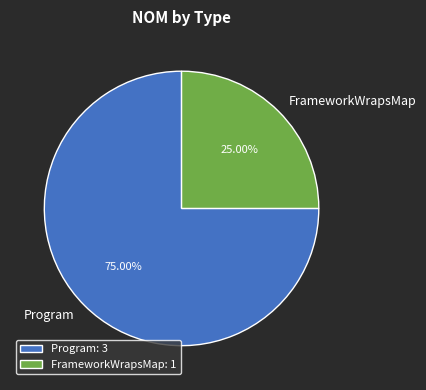

How much of the chart is everything except Program?

25.0%